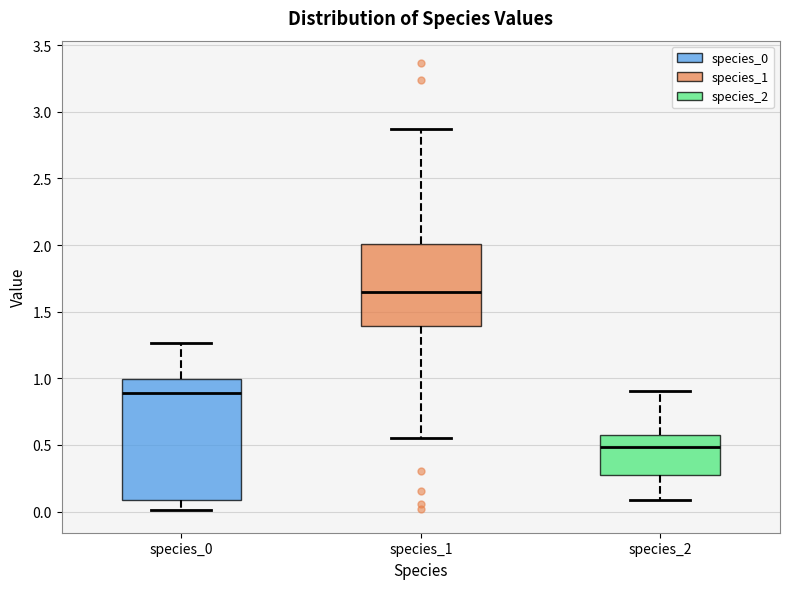

Reading left to right, transcribe this box plot: for each box, give where its median line is, the range the box spans, and where its two whiskers end, as read against the y-axis. The values are not printed on the chart, so give them approximately, as read against the axis.

species_0: median 0.90, box 0.10 to 1.00, whiskers 0.00 to 1.25
species_1: median 1.65, box 1.40 to 2.00, whiskers 0.55 to 2.85
species_2: median 0.50, box 0.25 to 0.55, whiskers 0.10 to 0.90